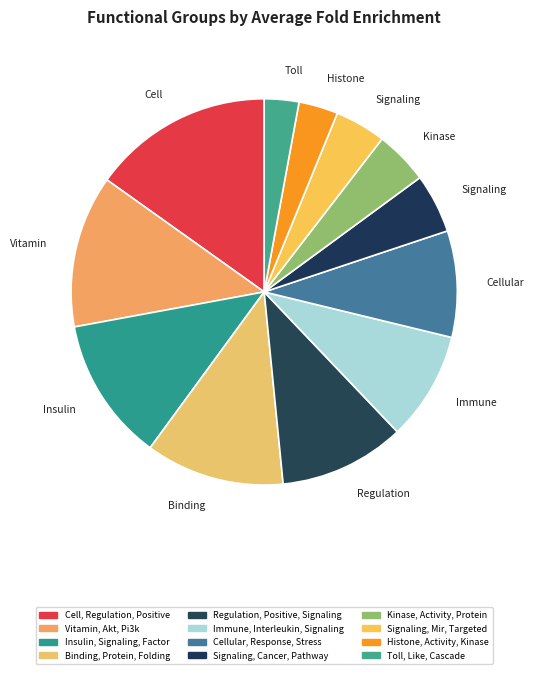

How many segments does this pie chart have?

12